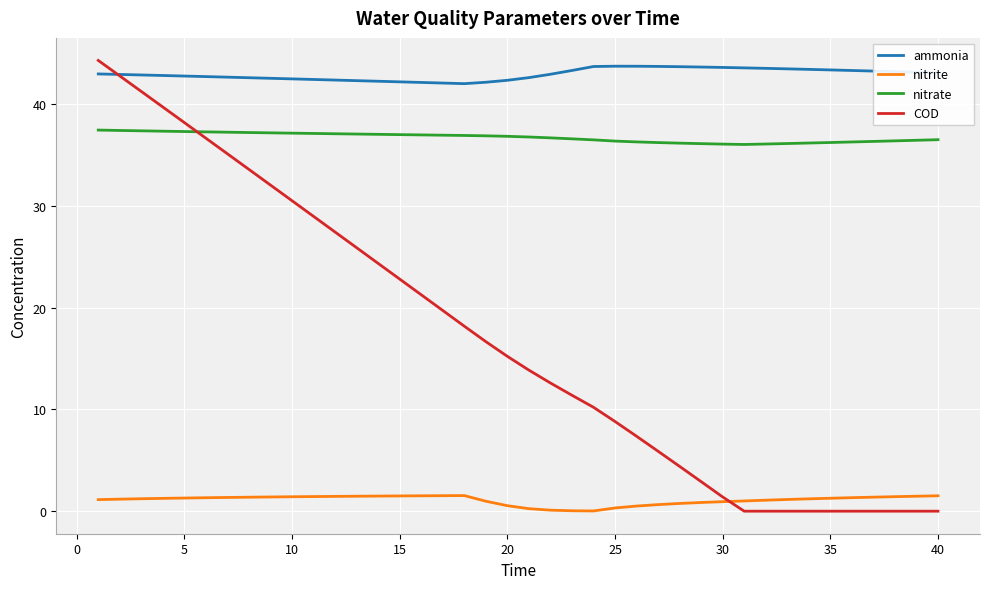

Which series ends up on top after the final intersection of ammonia and COD?

ammonia